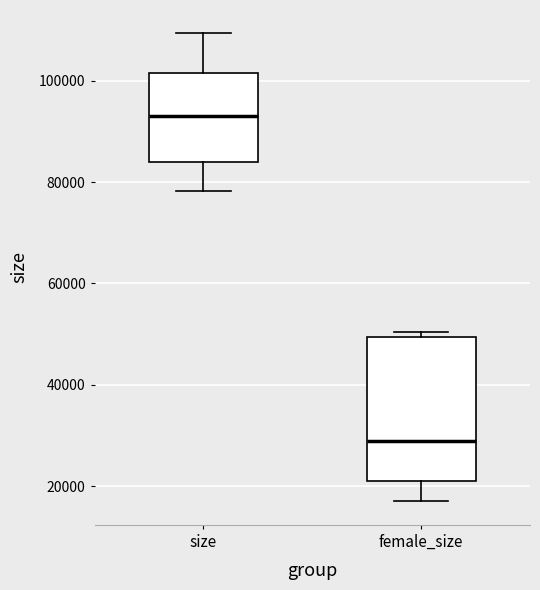

Where does the upper whisker of the box for size end on the y-axis? The values are not printed on the chart, so give them approximately, as read against the axis.

110000